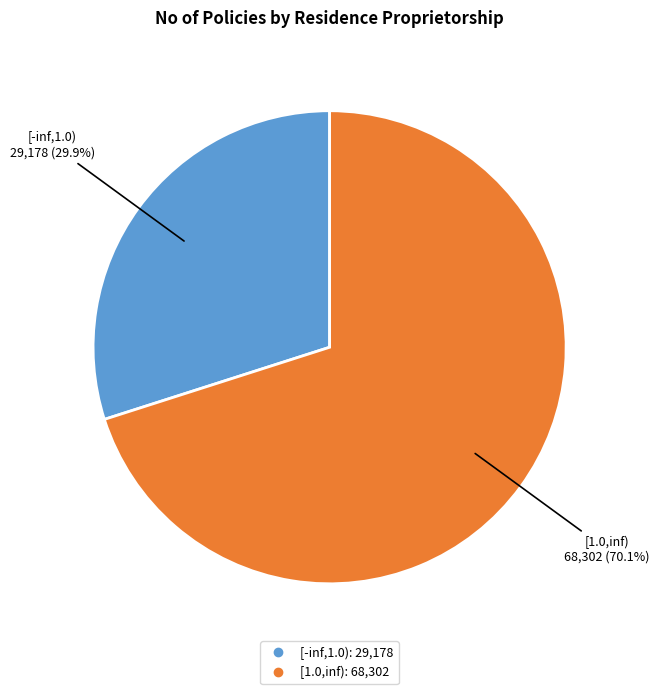

Is it true that [-inf,1.0) is 30% of the pie?

True